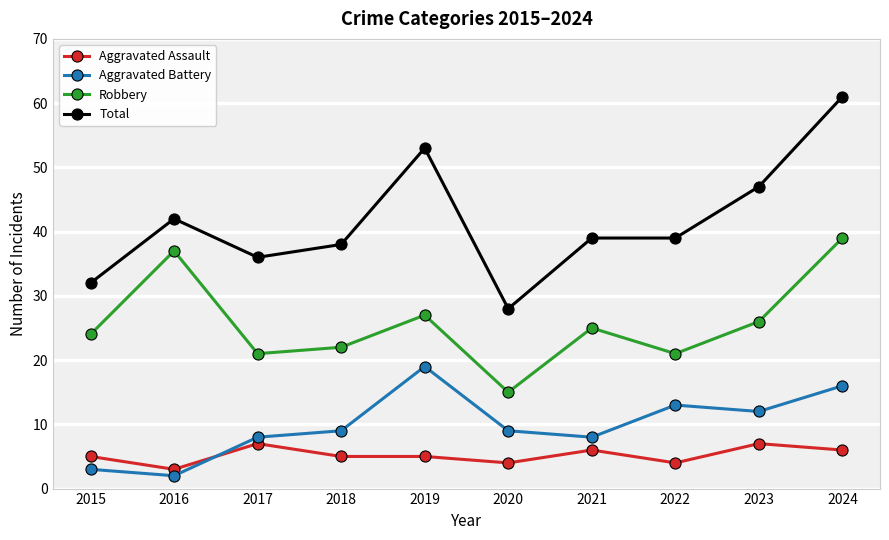

True or false: Total and Aggravated Assault cross at least once.

False